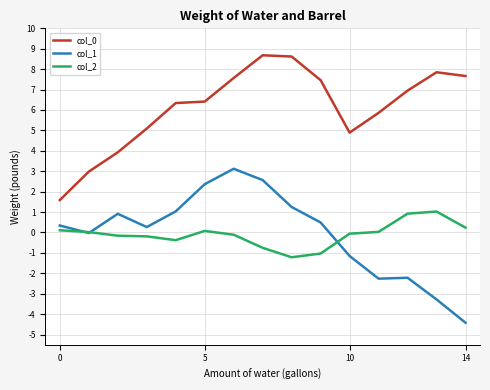

True or false: col_2 and col_1 cross at least once.

True